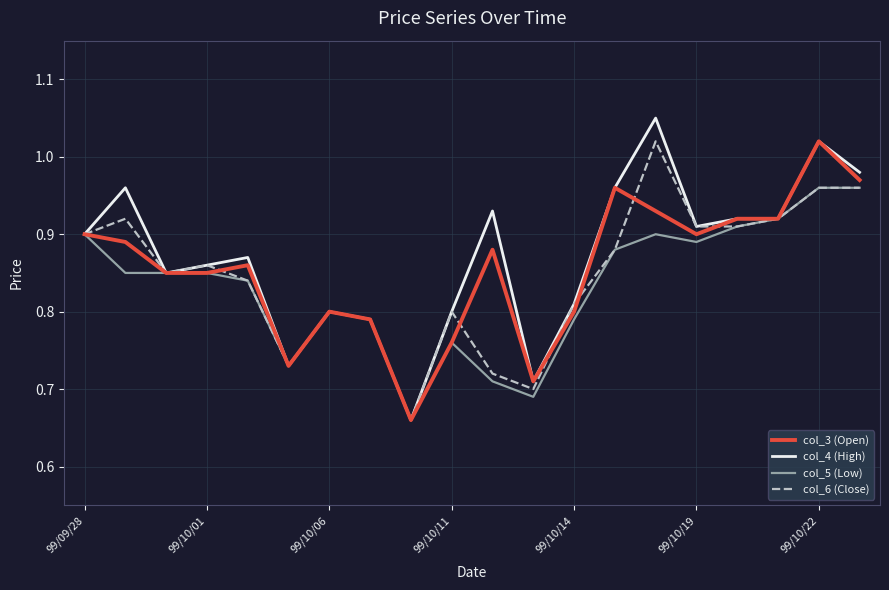

Which series has the widest spread of values?

col_4 (High)